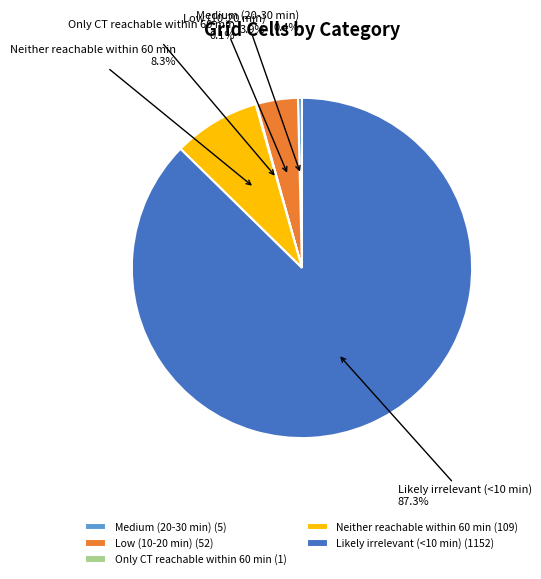

Does Neither reachable within 60 min account for over 50% of the chart?

No